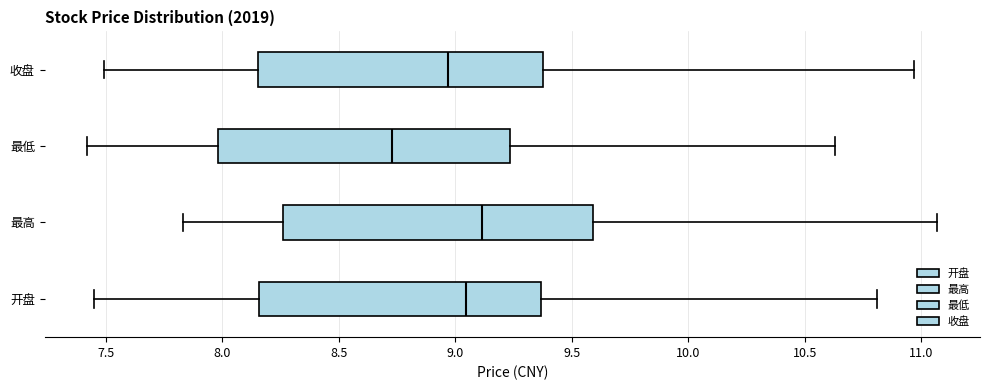

Where is the left edge of the box for 收盘 on the x-axis? The values are not printed on the chart, so give them approximately, as read against the axis.

8.15